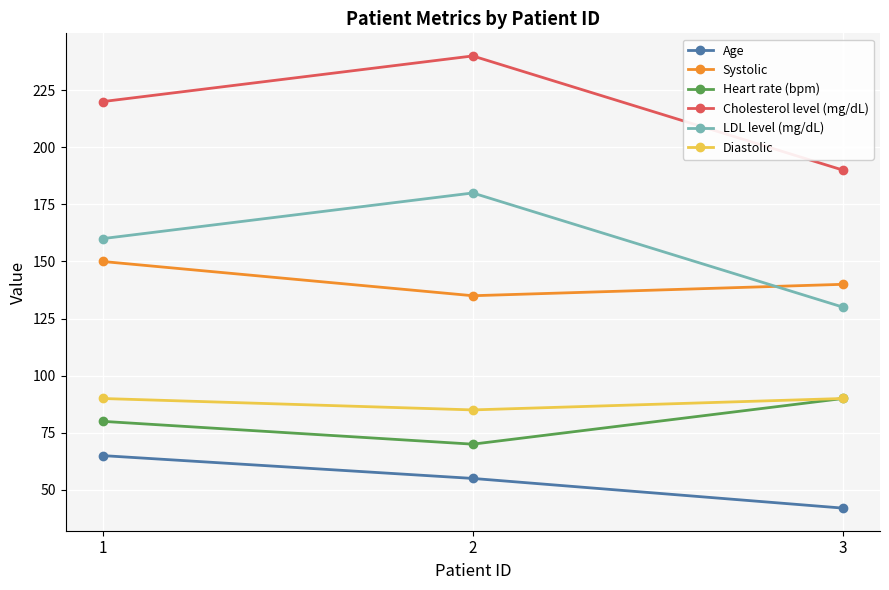

The value of Cholesterol level (mg/dL) at 2 is 359. True or false?

False